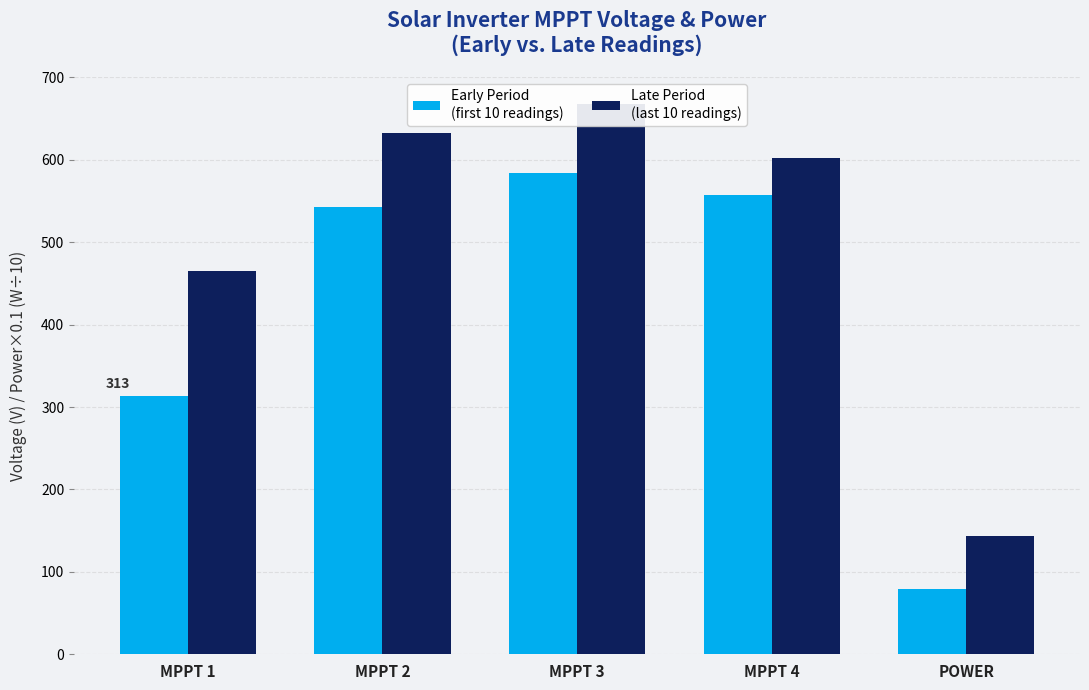

What is the difference between the second highest and minimum values in the Late Period
(last 10 readings) series?

489.6